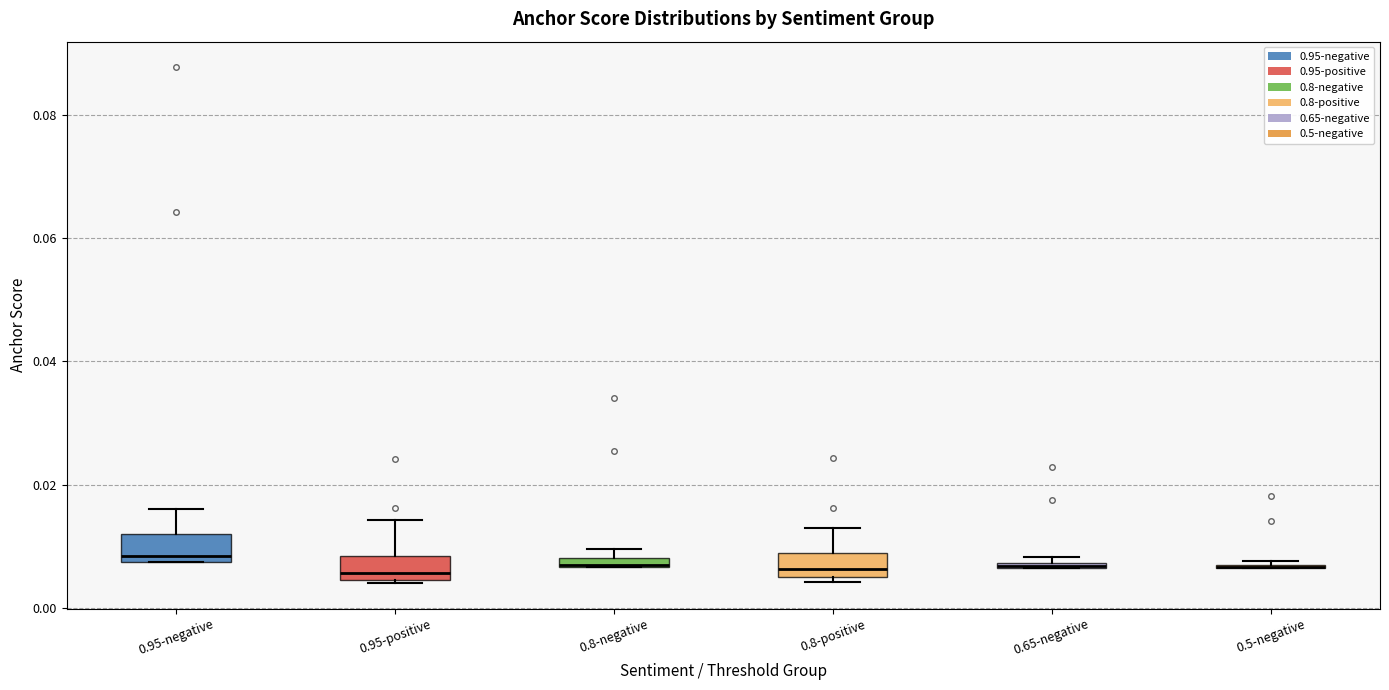

Where is the upper edge of the box for 0.8-negative on the y-axis? The values are not printed on the chart, so give them approximately, as read against the axis.

0.008